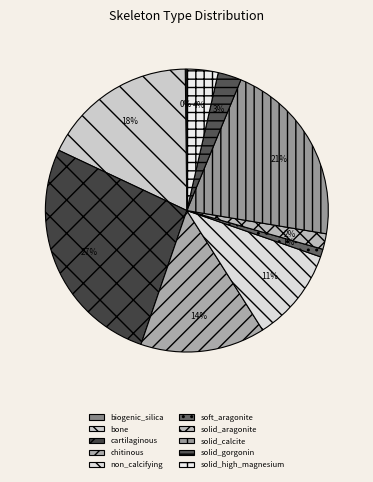

Is biogenic_silica the majority of the pie?

No